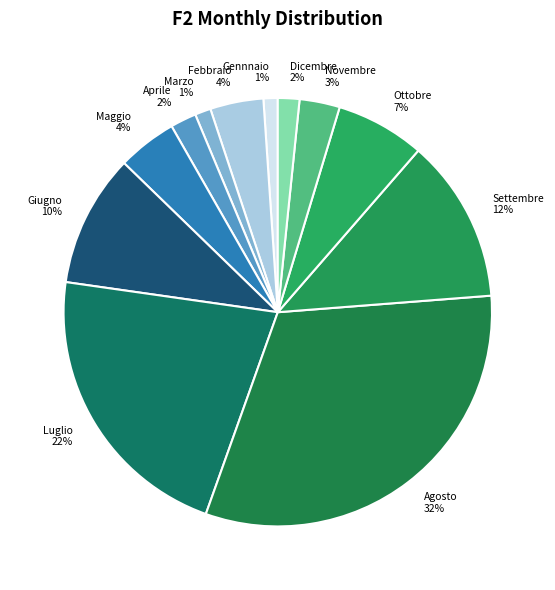

True or false: Luglio accounts for 22% of the total.

True